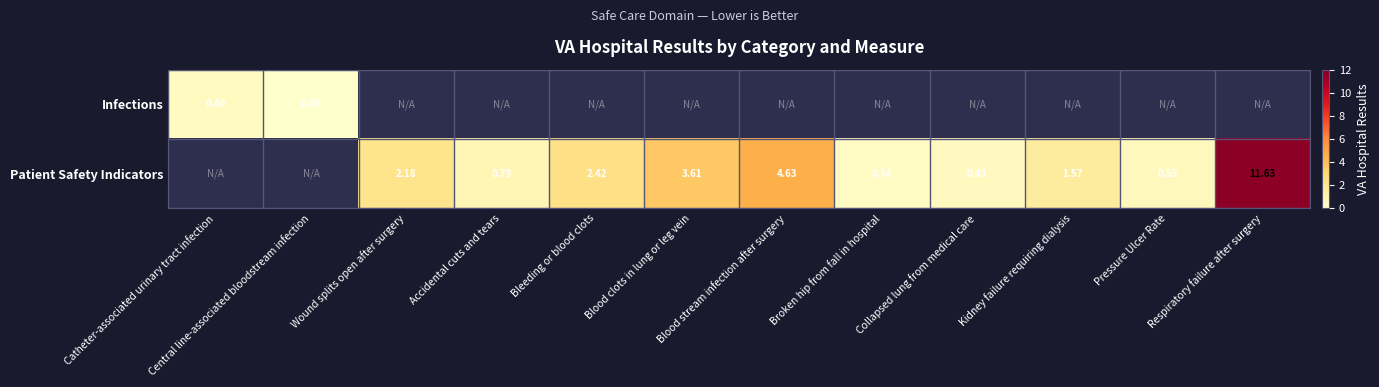

True or false: Patient Safety Indicators has a value of 1.6 at Kidney failure requiring dialysis.

True